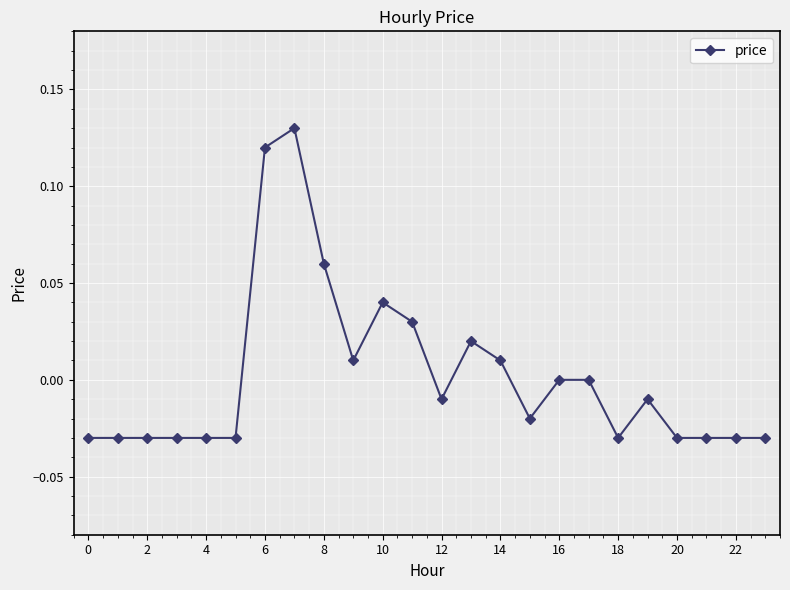

True or false: there are more than 2 points higher than both neighbors.

True